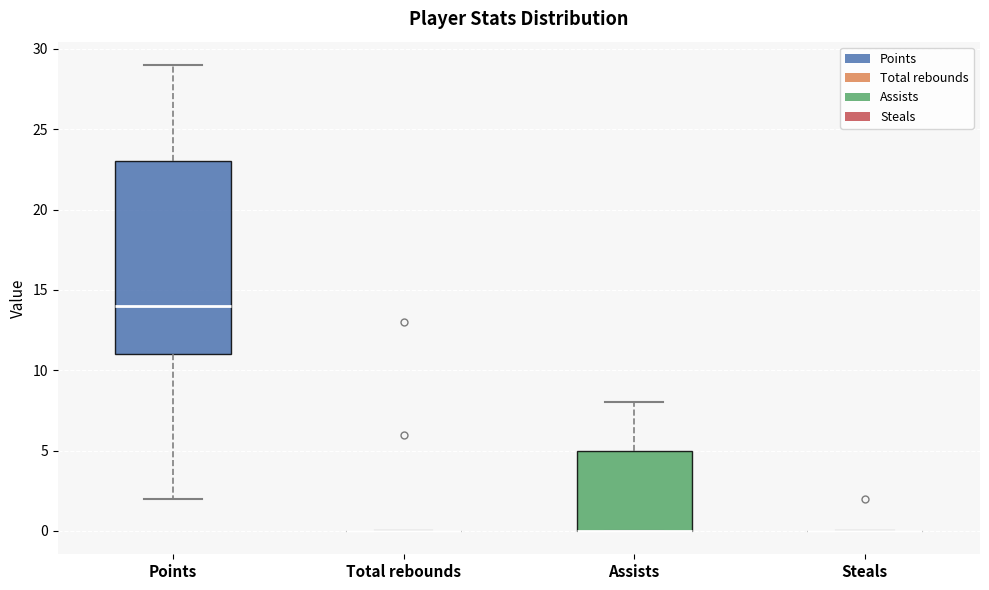

Comparing the boxes themselves (not the whiskers), which one is the tallest?

Points